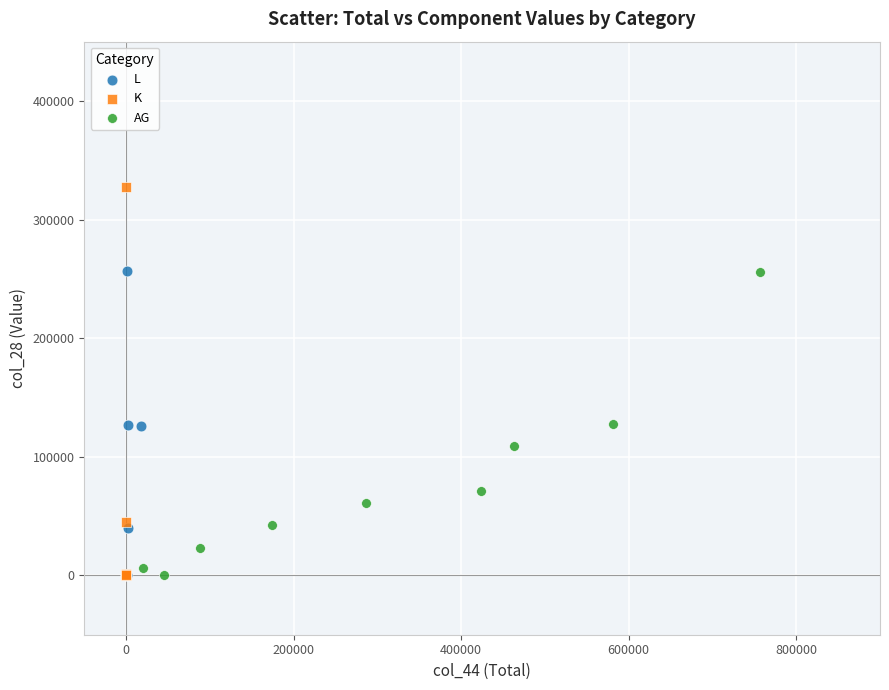

Which series reaches the maximum Y coordinate?

K